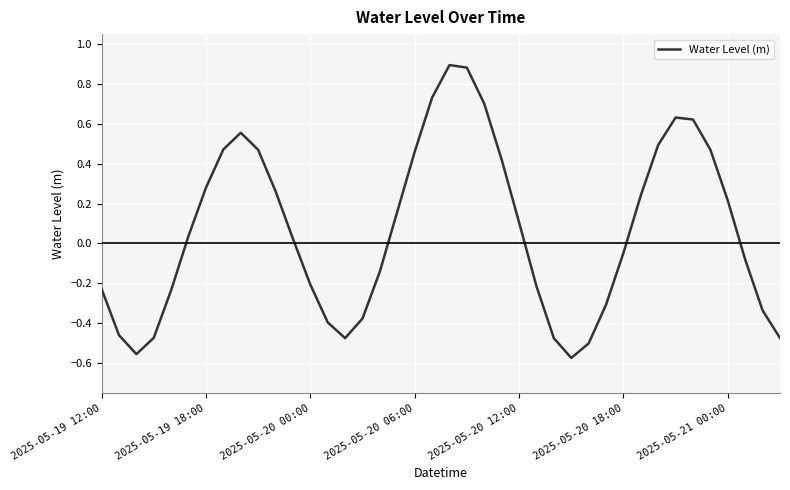

How many lines are shown in the chart?

1